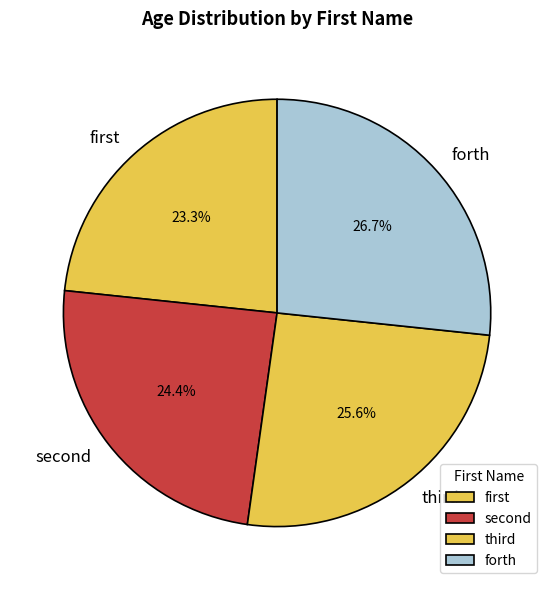

Which slice is the largest?

forth